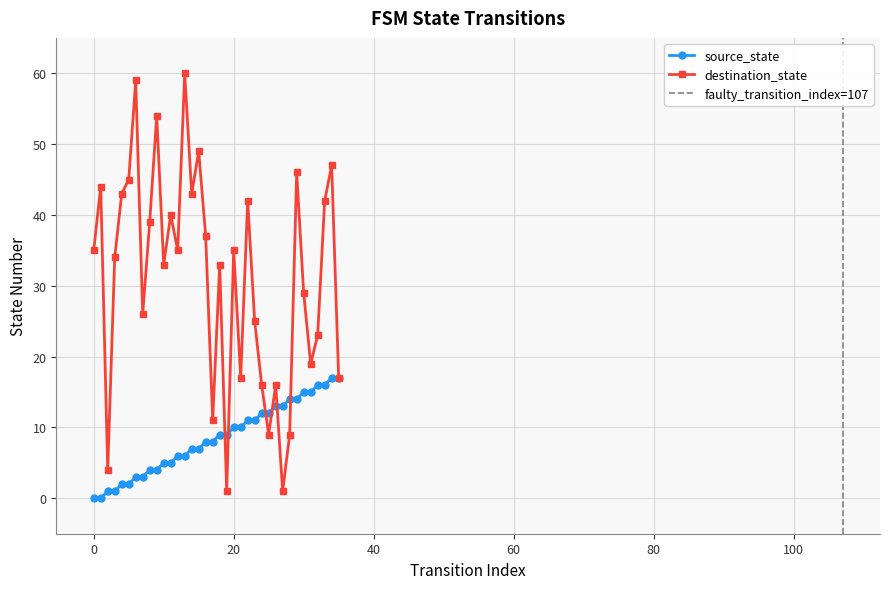

Reading left to right, transcribe all the data shown in this chart.

source_state: 0	0	1	1	2	2	3	3	4	4	5	5	6	6	7	7	8	8	9	9	10	10	11	11	12	12	13	13	14	14	15	15	16	16	17	17
destination_state: 35	44	4	34	43	45	59	26	39	54	33	40	35	60	43	49	37	11	33	1	35	17	42	25	16	9	16	1	9	46	29	19	23	42	47	17